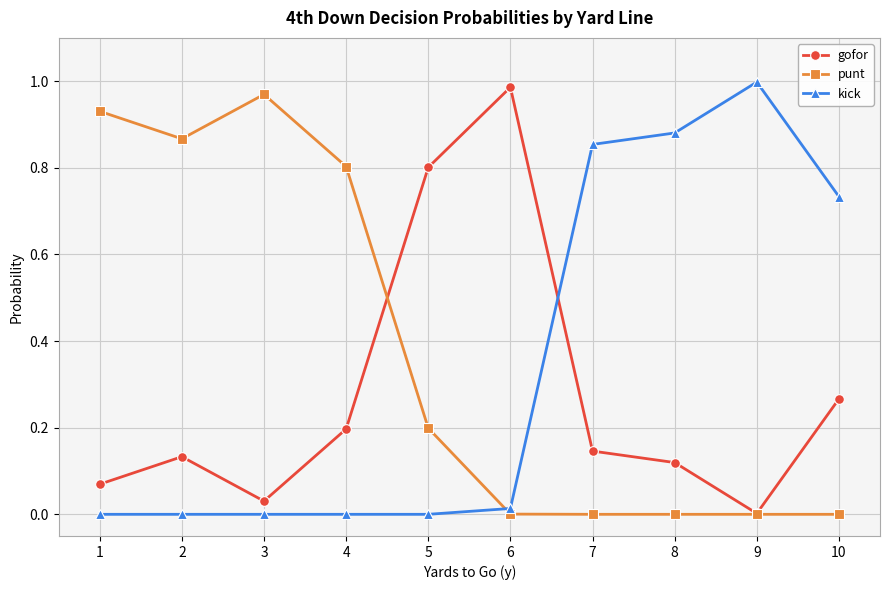

Which label corresponds to the largest value in the chart?

9